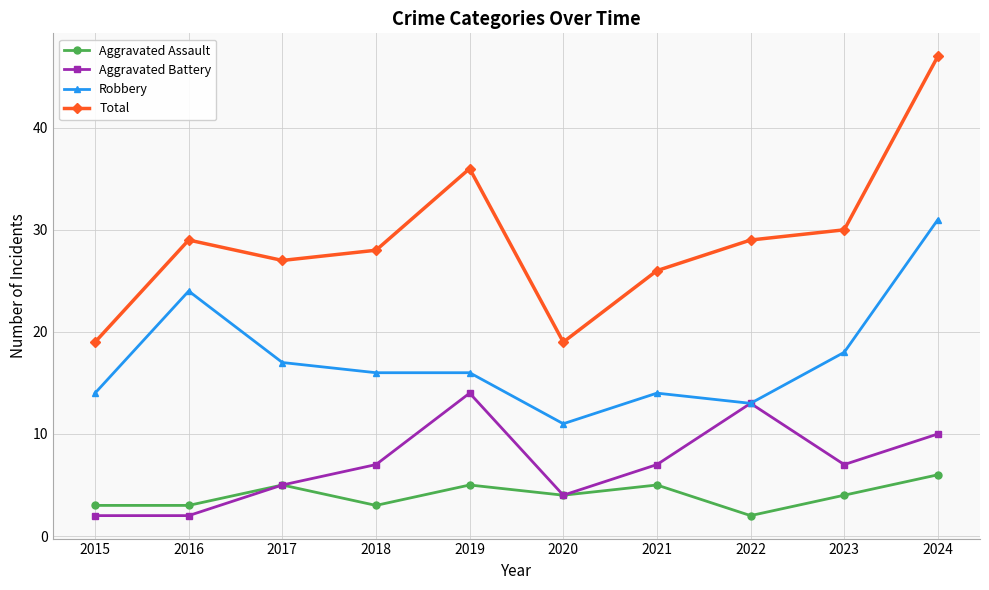

What is the average value of the Aggravated Assault series?

4